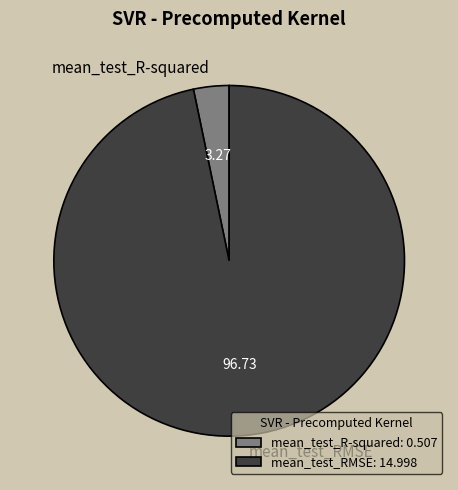

Which has a higher value, mean_test_RMSE or mean_test_R-squared?

mean_test_RMSE